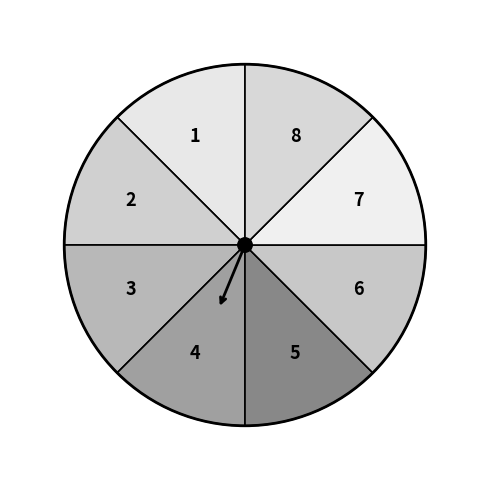

True or false: 4 accounts for 3% of the total.

False